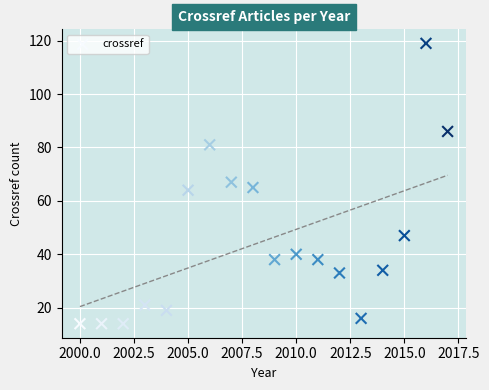

What is the range of X values (max minus min)?

17